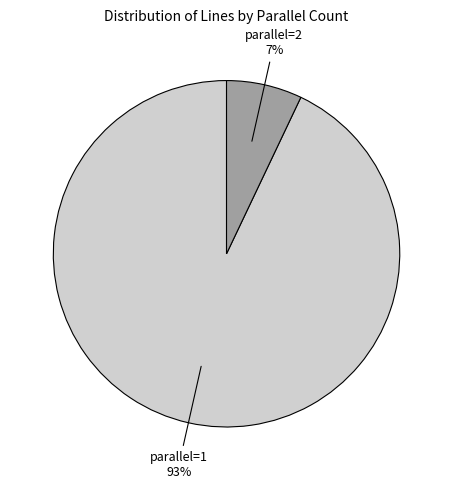

How many segments does this pie chart have?

2